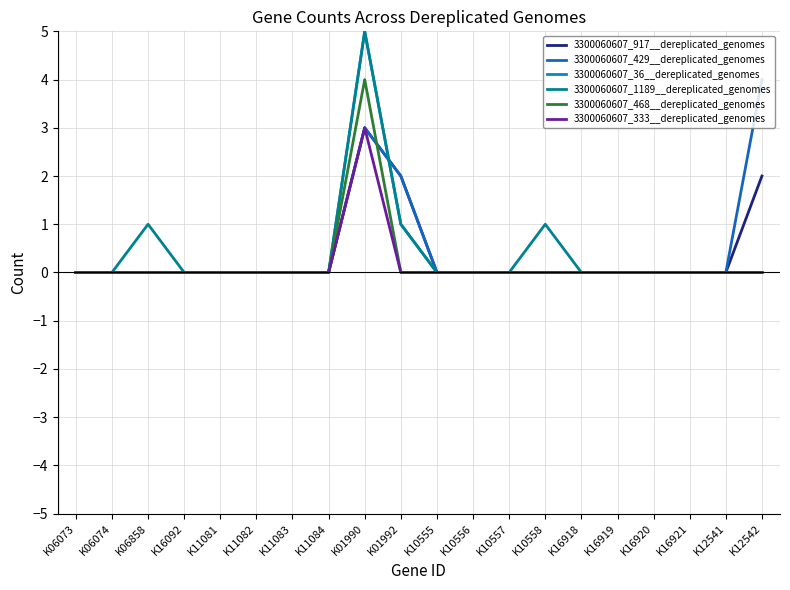

Which category has the highest value across all series?

K01990